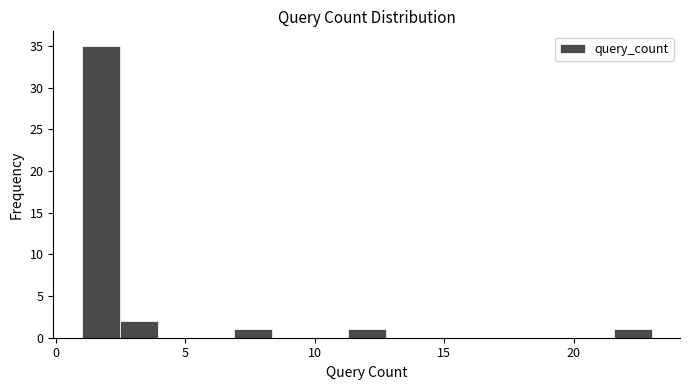

Around what value on the x-axis is the tallest bar? Give the approximate position of its centre, as read against the axis.

1.5